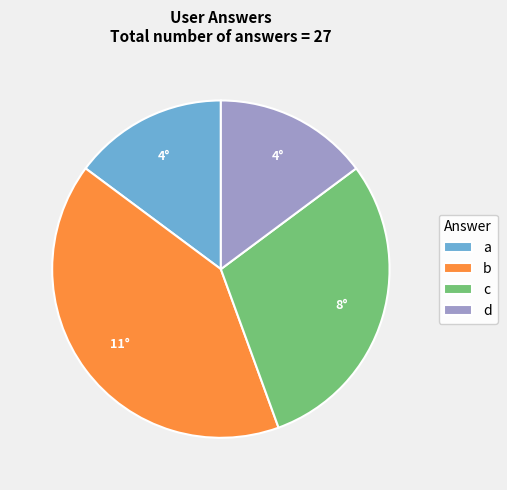

Count the number of slices in the pie.

4